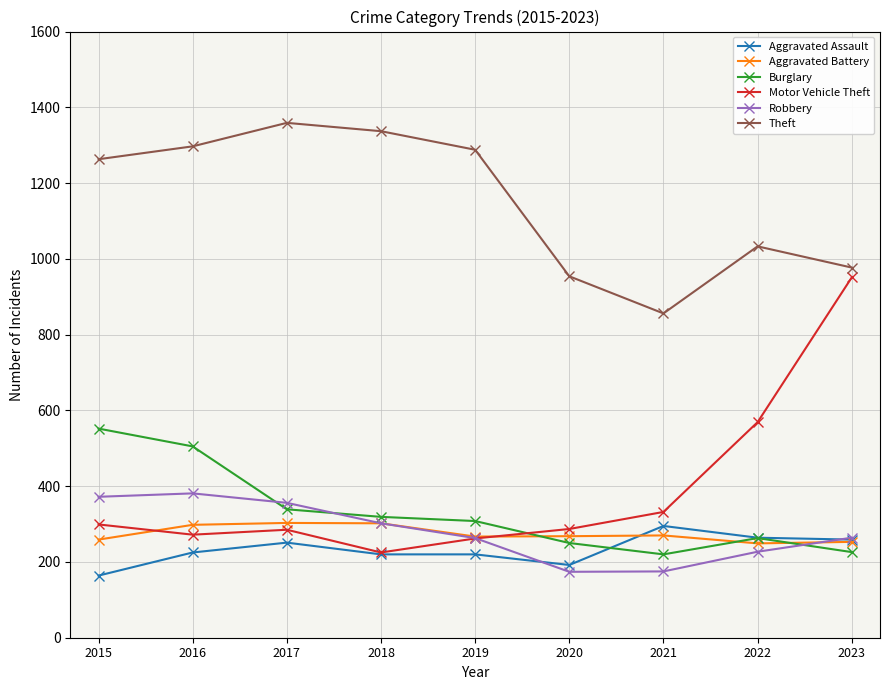

True or false: Aggravated Battery and Theft cross at least once.

False